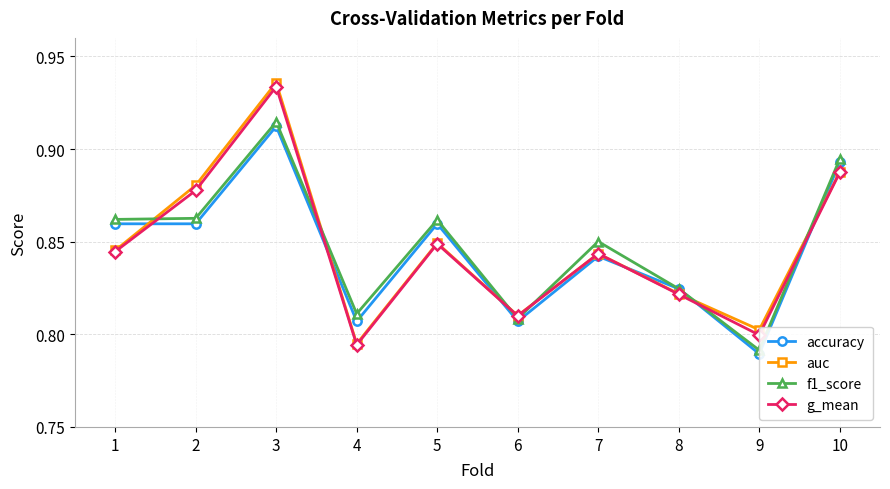

What is the sum of the g_mean values at 9 and 1?

1.6